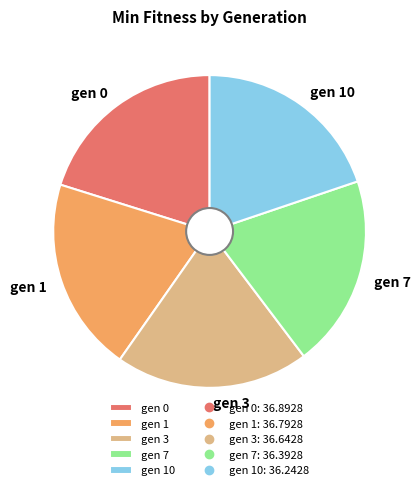

Count the number of slices in the pie.

5